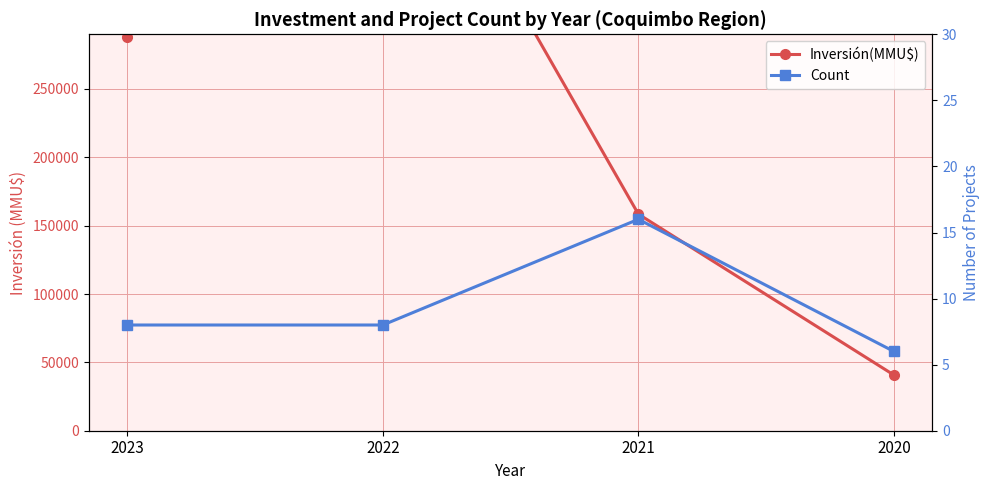

What is the sum of the Count values at 2023 and 2022?

16